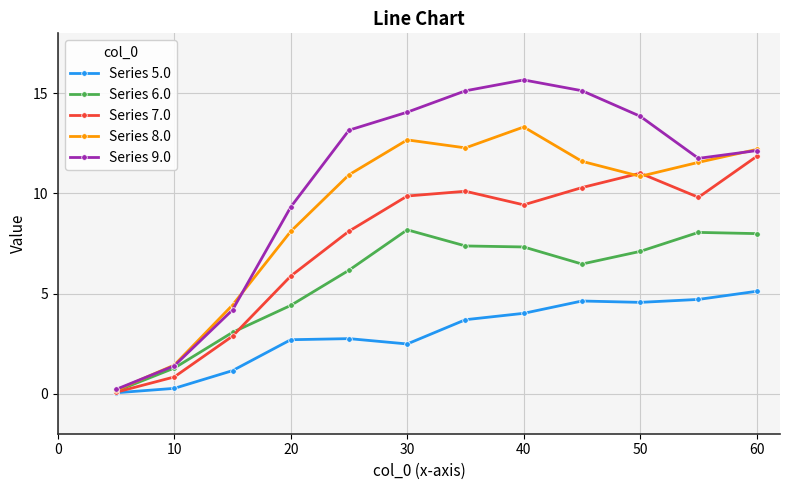

List the series in order of their peak value, highest first.

Series 9.0, Series 8.0, Series 7.0, Series 6.0, Series 5.0